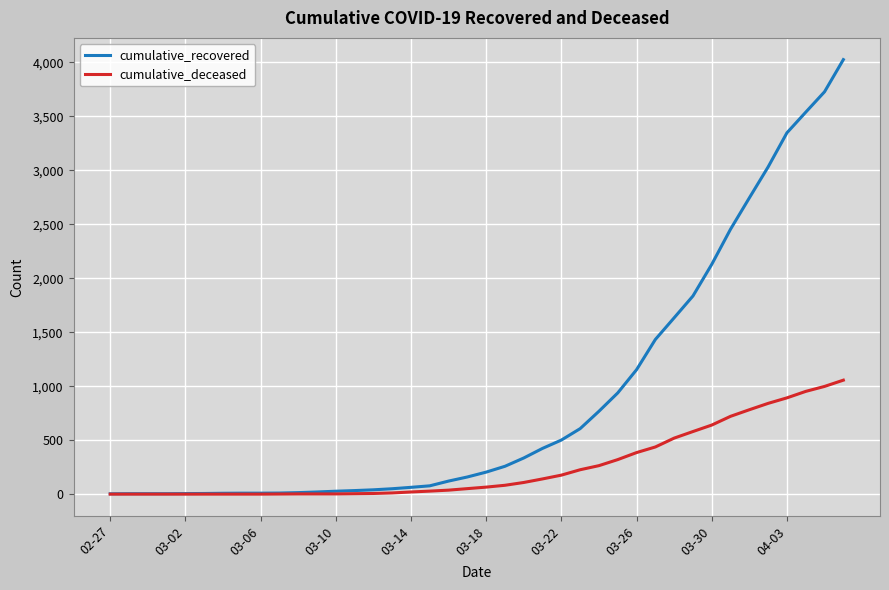

Which series has the largest total across all categories?

cumulative_recovered